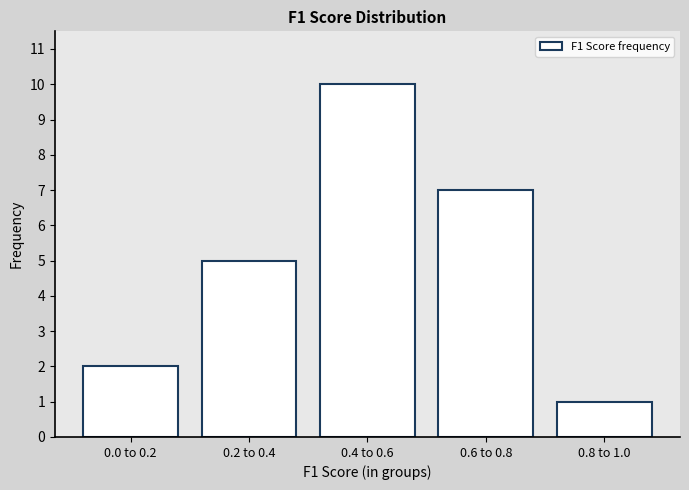

Reading left to right, transcribe all the data shown in this chart.

2	5	10	7	1